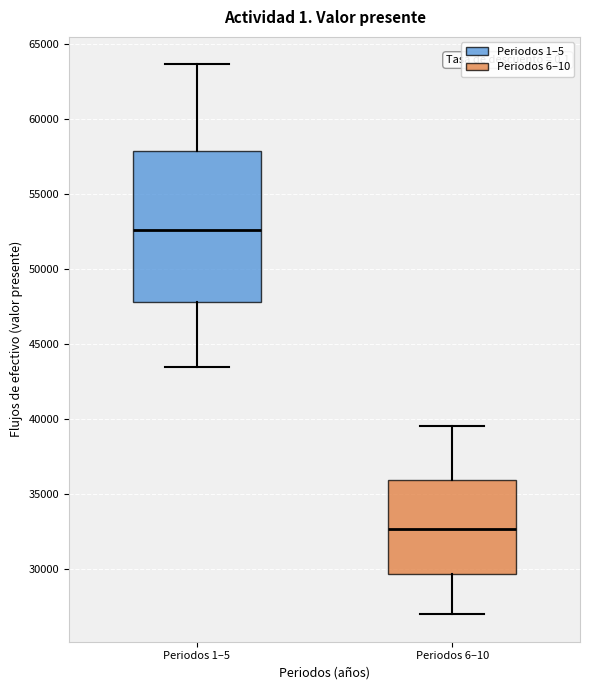

Where does the upper whisker of the box for Periodos 6–10 end on the y-axis? The values are not printed on the chart, so give them approximately, as read against the axis.

39500